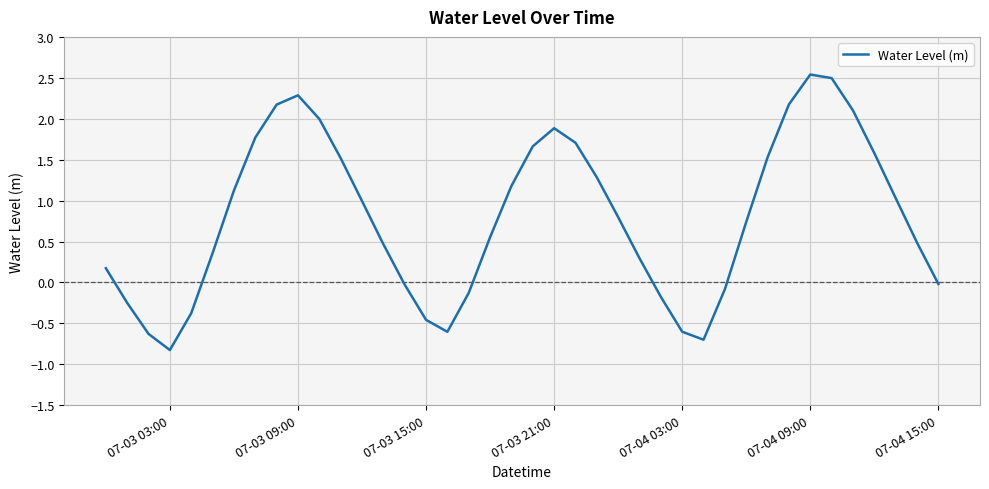

What is the smallest value displayed?

-0.8